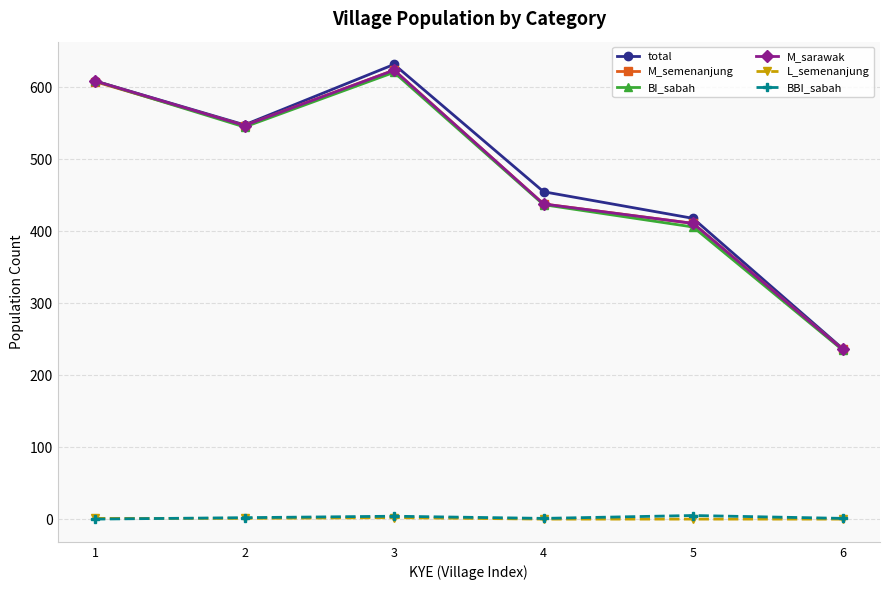

Where does the BI_sabah series first go above 545?

1